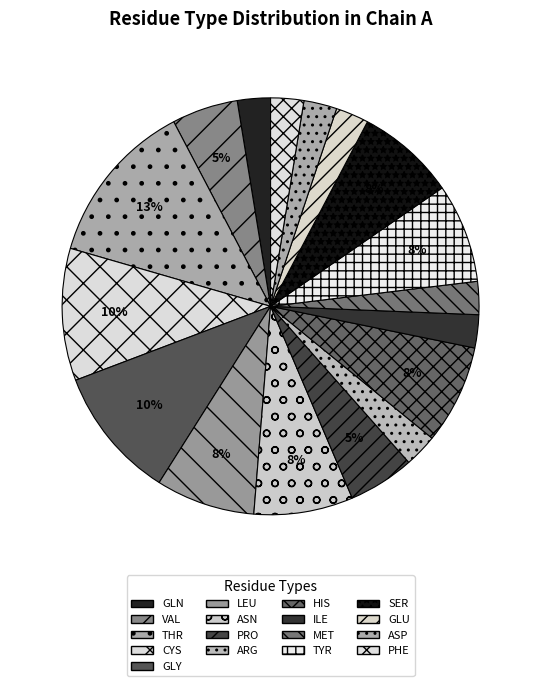

What is the largest slice in the pie chart?

THR